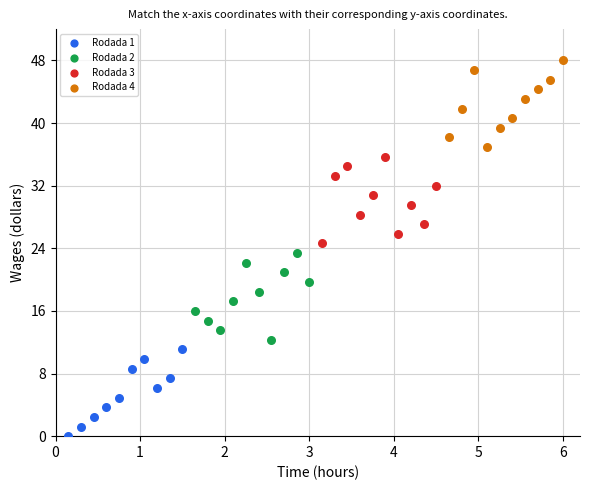

Which series contains the highest Y value?

Rodada 4